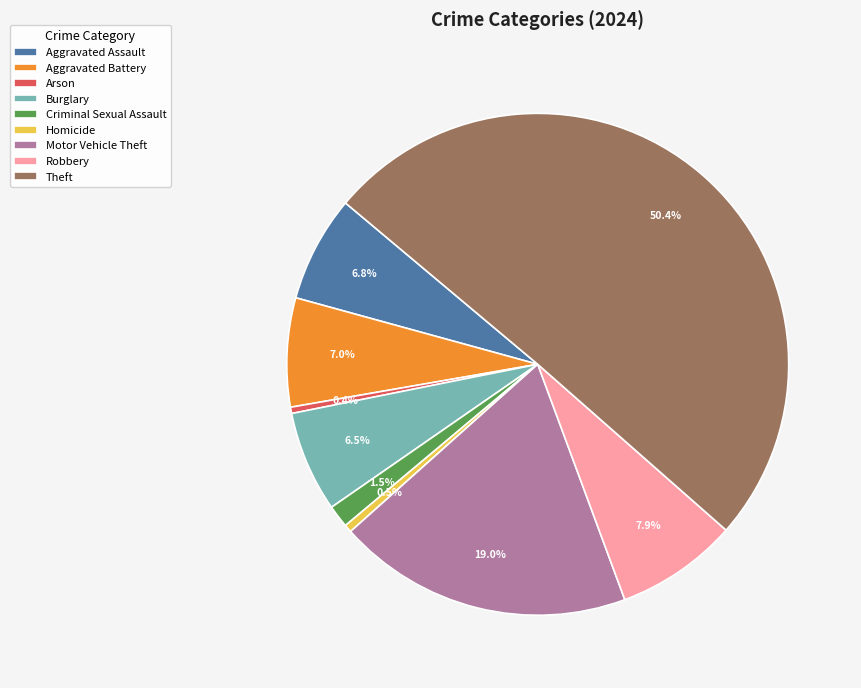

What percentage is NOT represented by Aggravated Battery?

93.0%